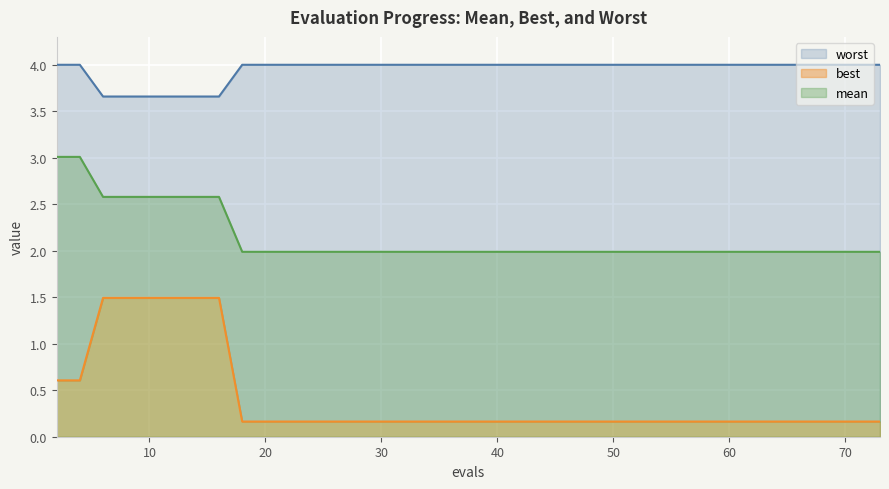

Which category has the lowest value in the mean series?

18